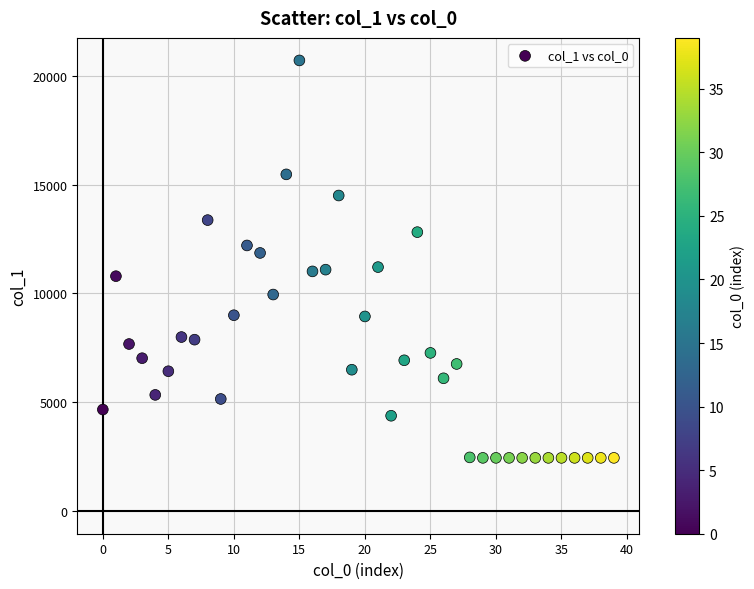

What is the range of Y values (max minus min)?

18250